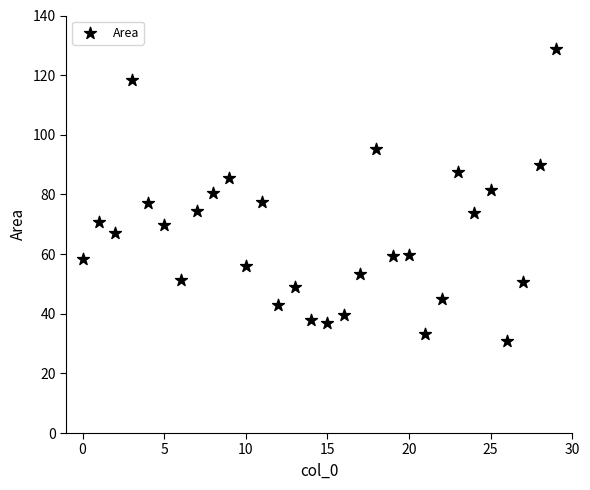

What is the range of Y values (max minus min)?

97.9